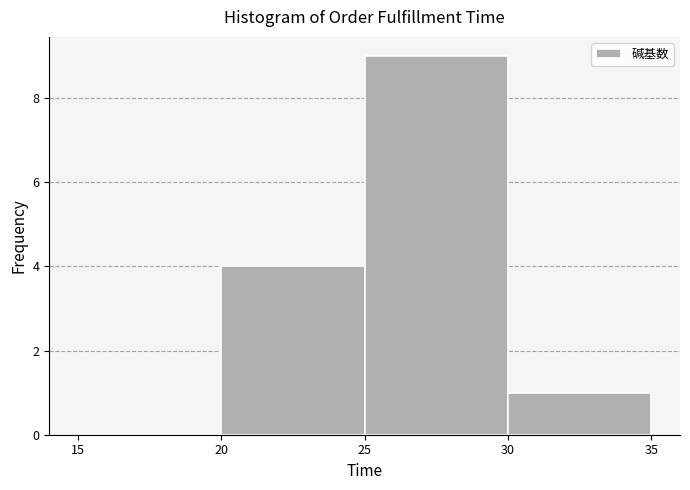

How tall is the bar that spans 30 to 35 on the x-axis? The values are not printed on the chart, so give them approximately, as read against the axis.

1